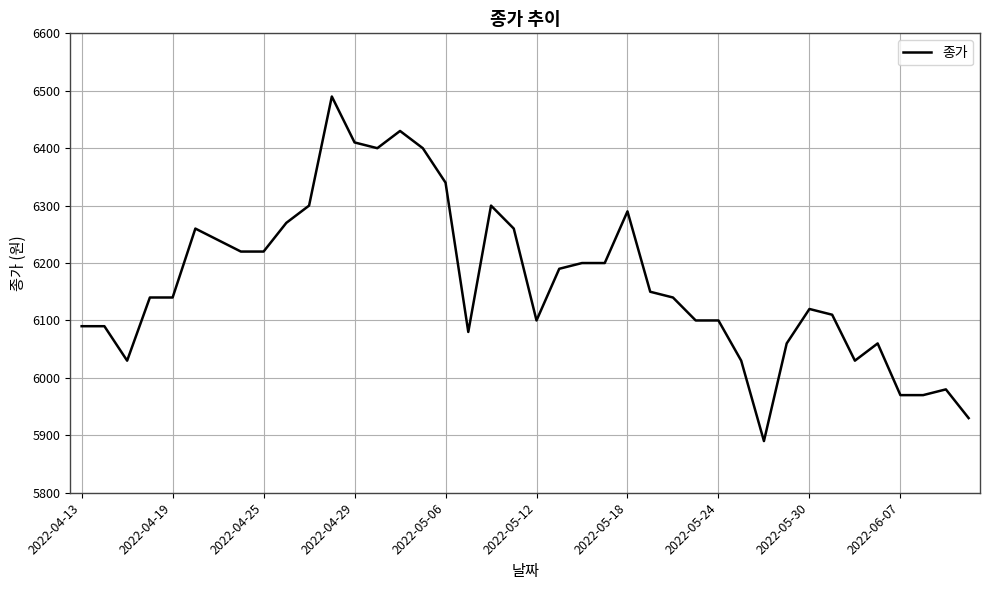

What is the minimum value shown in the chart?

5890